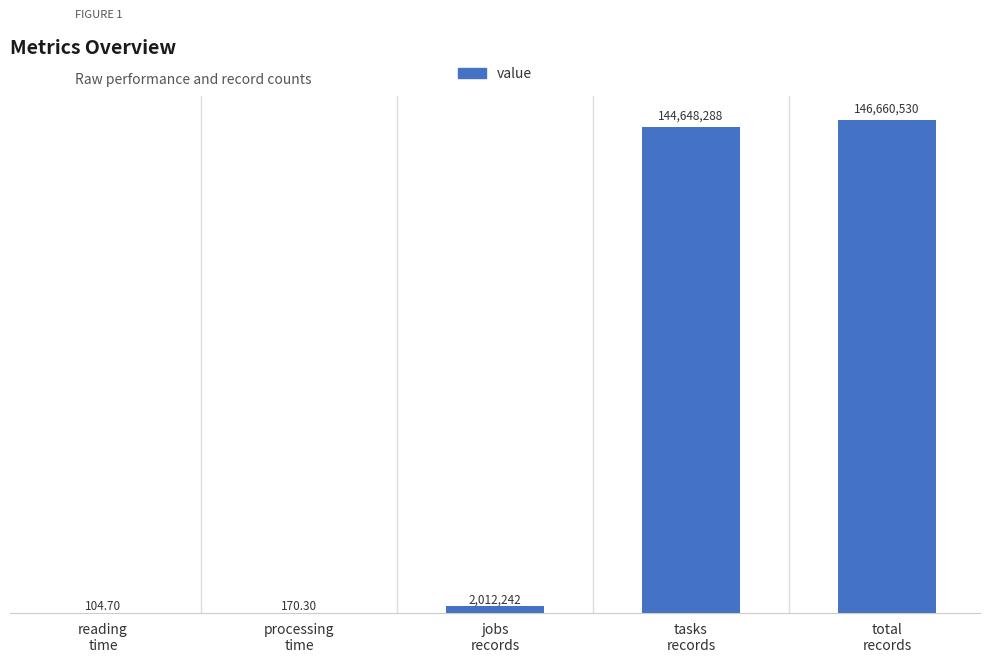

What is the change in value from reading
time to jobs
records?

+2012137.3